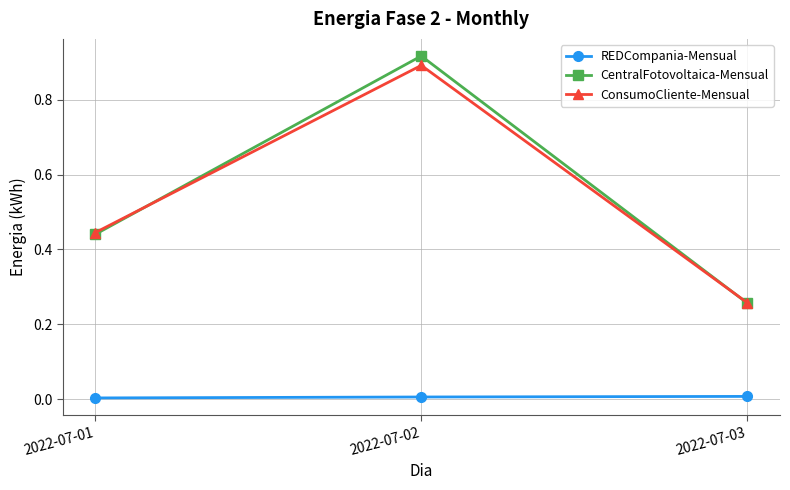

Is the value of REDCompania-Mensual at 2022-07-03 greater than the value of CentralFotovoltaica-Mensual at 2022-07-01?

No